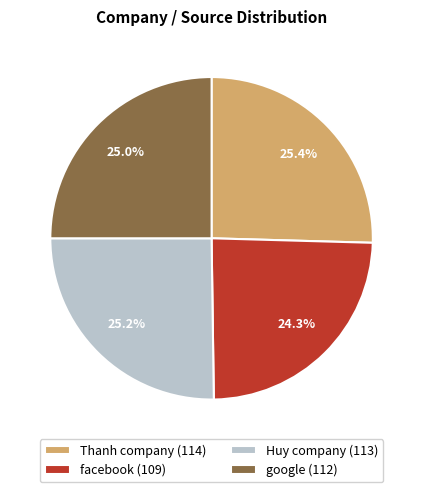

How much of the chart is everything except facebook (109)?

75.7%